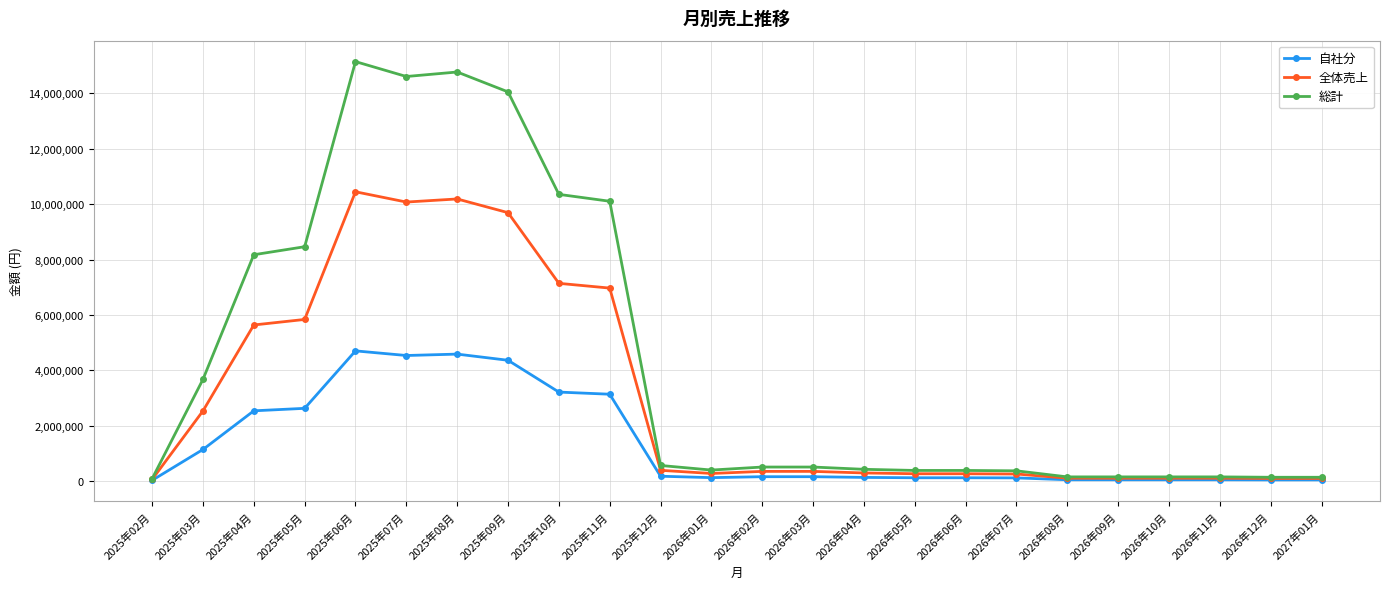

How many distinct data groups are displayed?

3